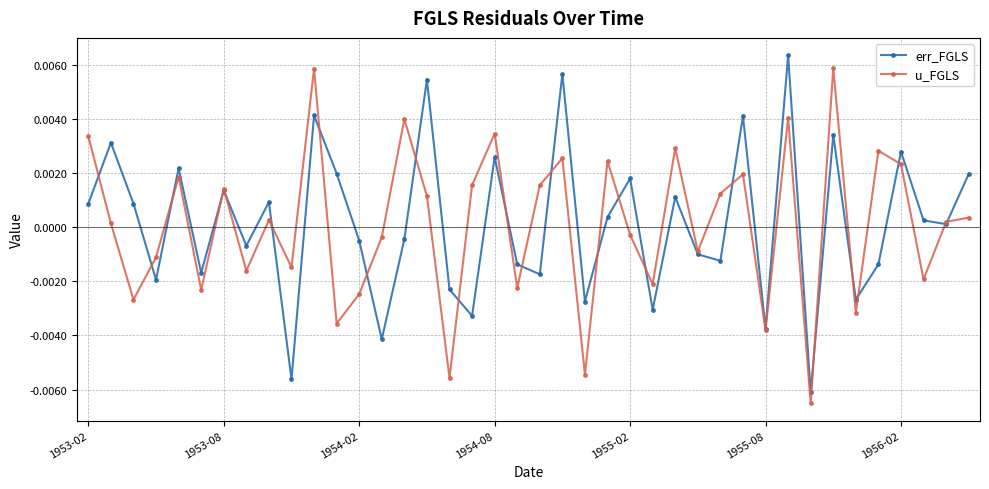

How many interior local peaks does the err_FGLS series have?

14